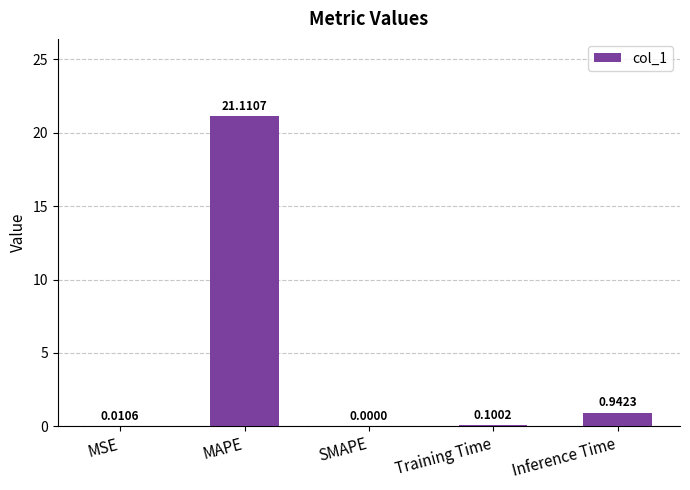

Are the bars horizontal?

No